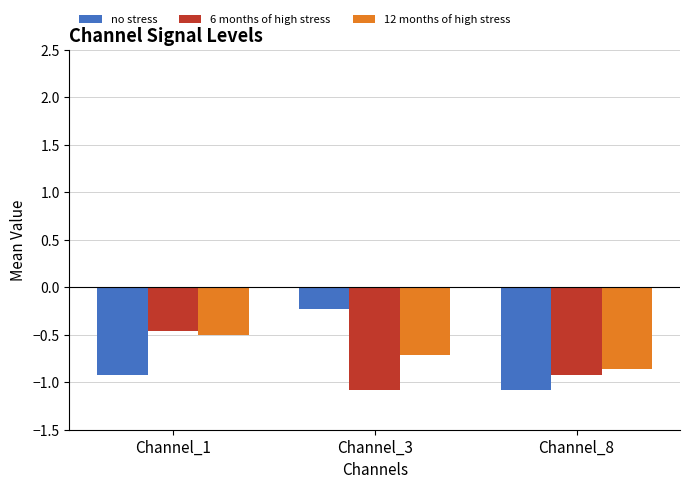

Between Channel_1 and Channel_8, which series saw the biggest shift?

6 months of high stress